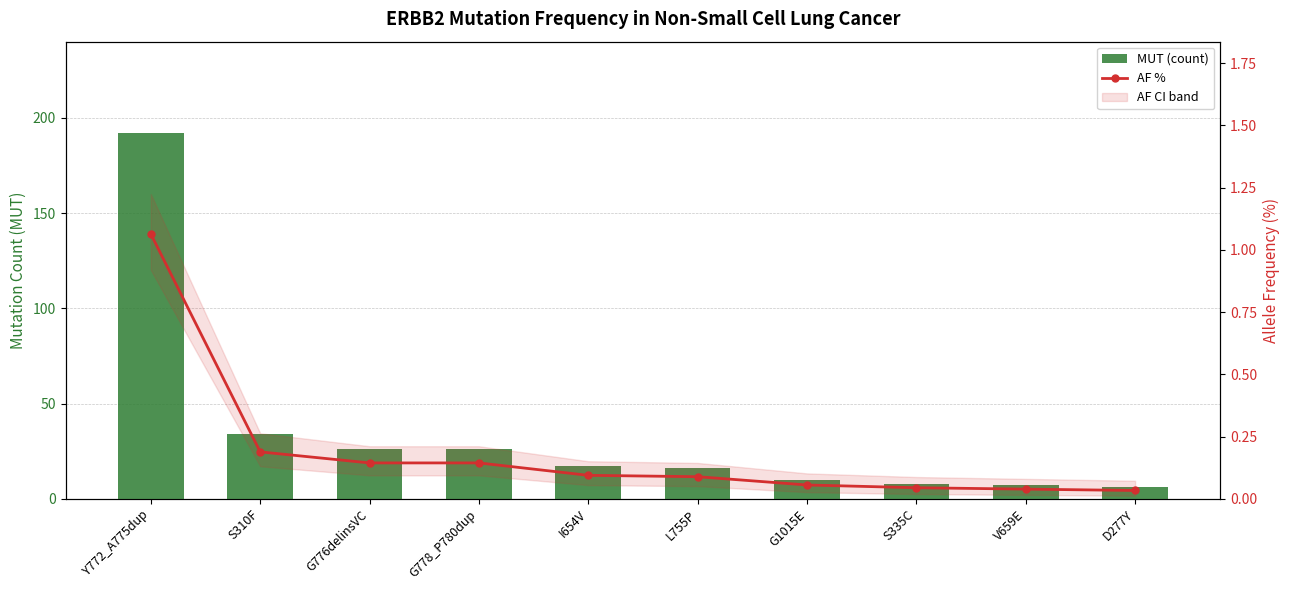

Is it true that AF % equals 0.1 at L755P?

True